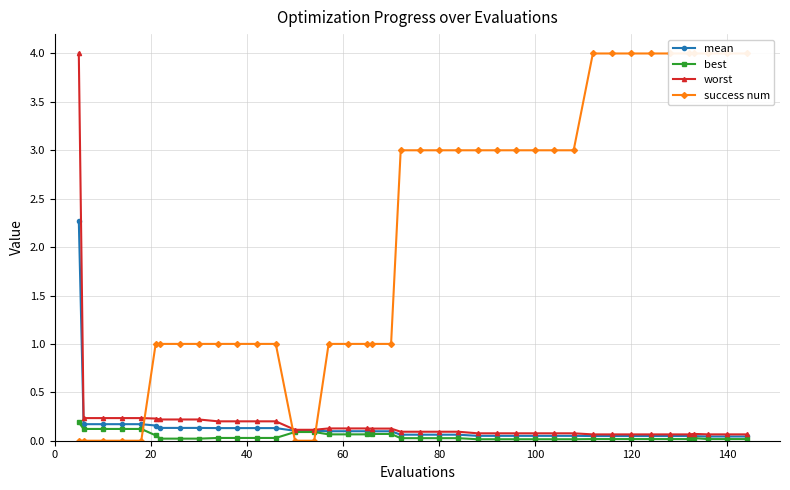

The value of worst at 80 is 0.1. True or false?

True